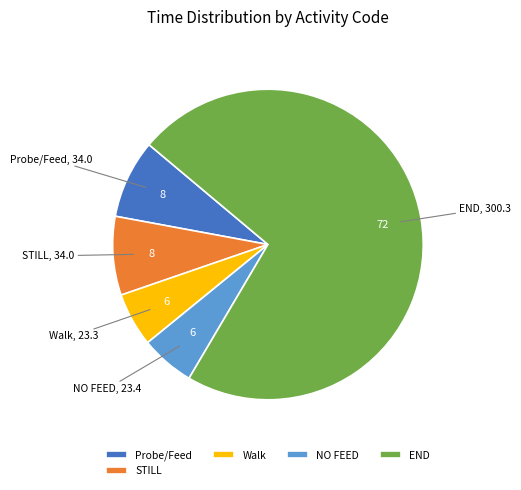

Which category accounts for the majority?

END